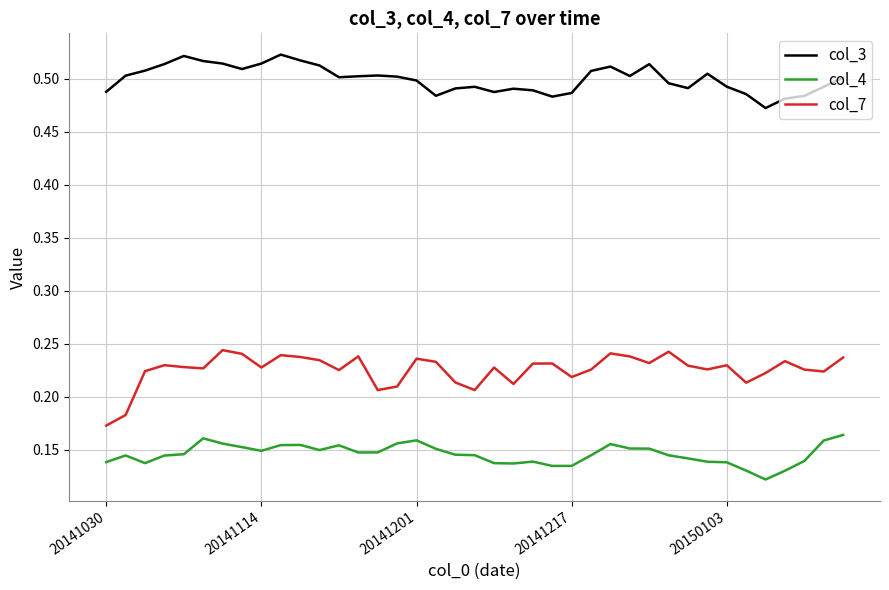

True or false: col_3 and col_4 cross at least once.

False